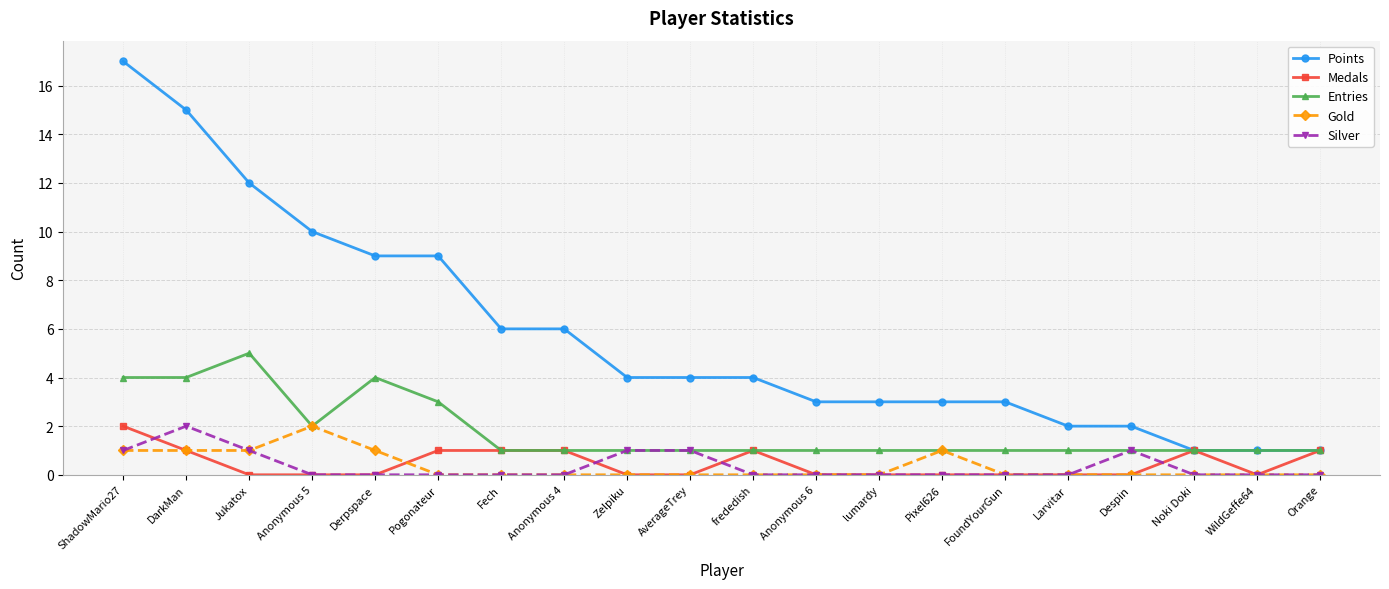

Which series has the largest range (max minus min)?

Points